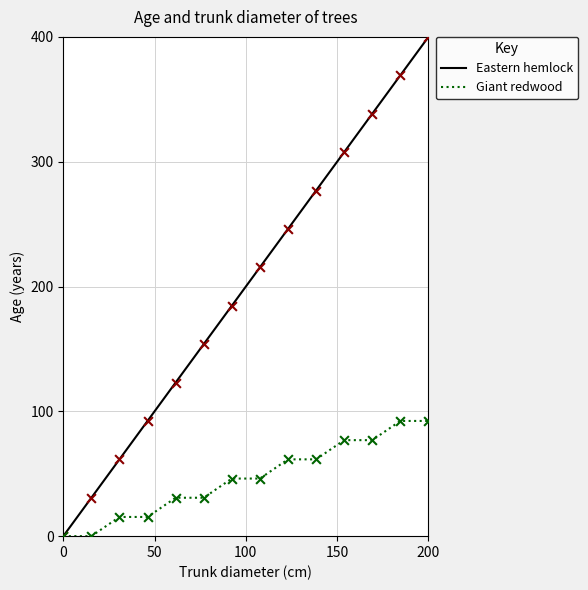

What are all the series names shown in the legend?

Eastern hemlock, Giant redwood